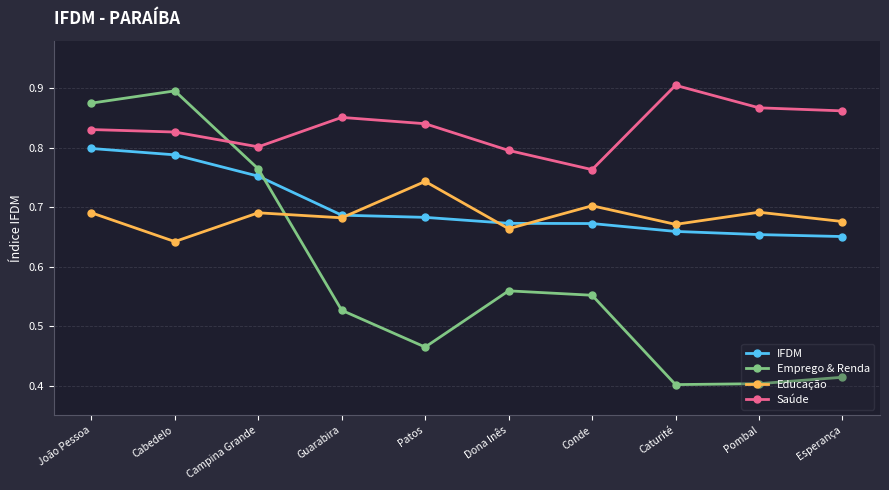

Which label corresponds to the largest value in the chart?

Caturité